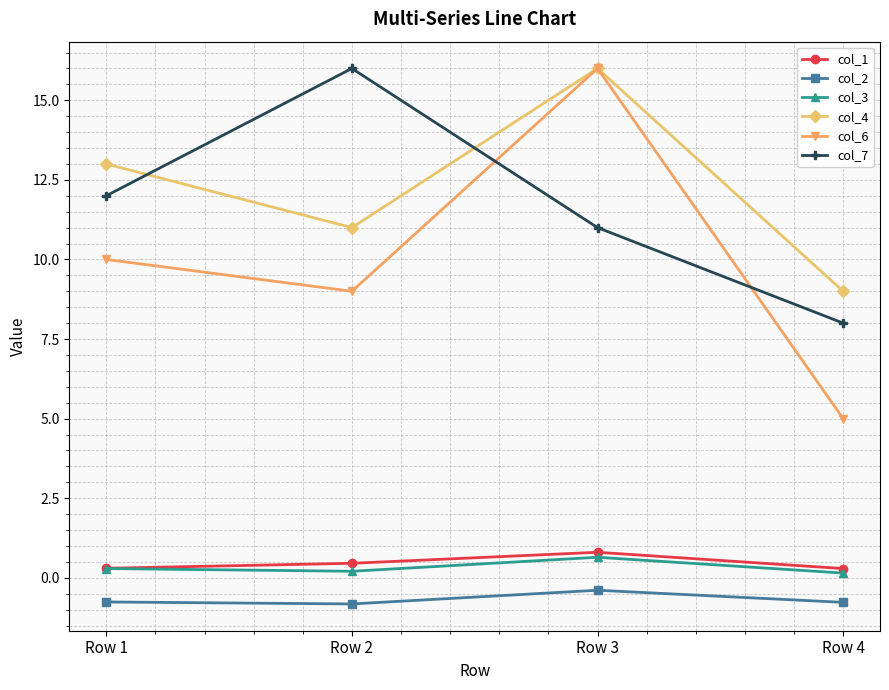

Read the col_7 value at Row 3.

11.0